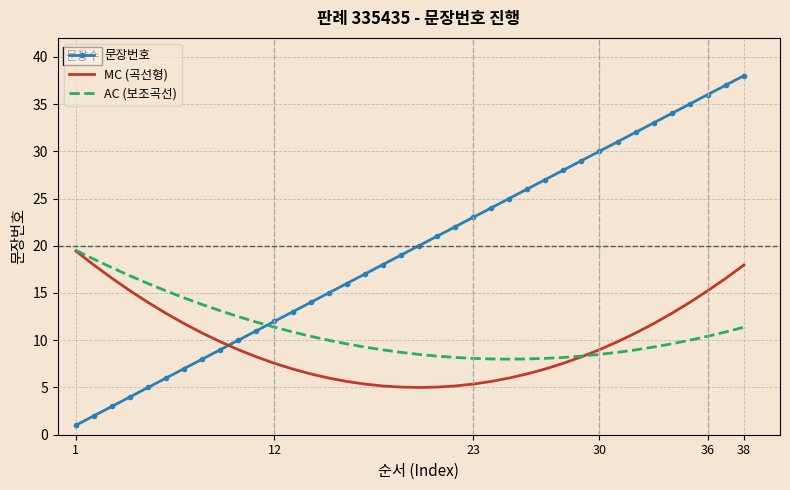

What is the maximum value shown in the chart?

38.0